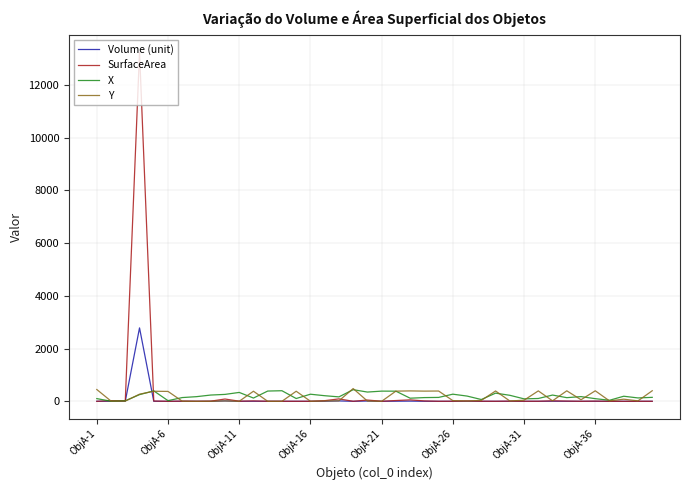

What are all the series names shown in the legend?

Volume (unit), SurfaceArea, X, Y